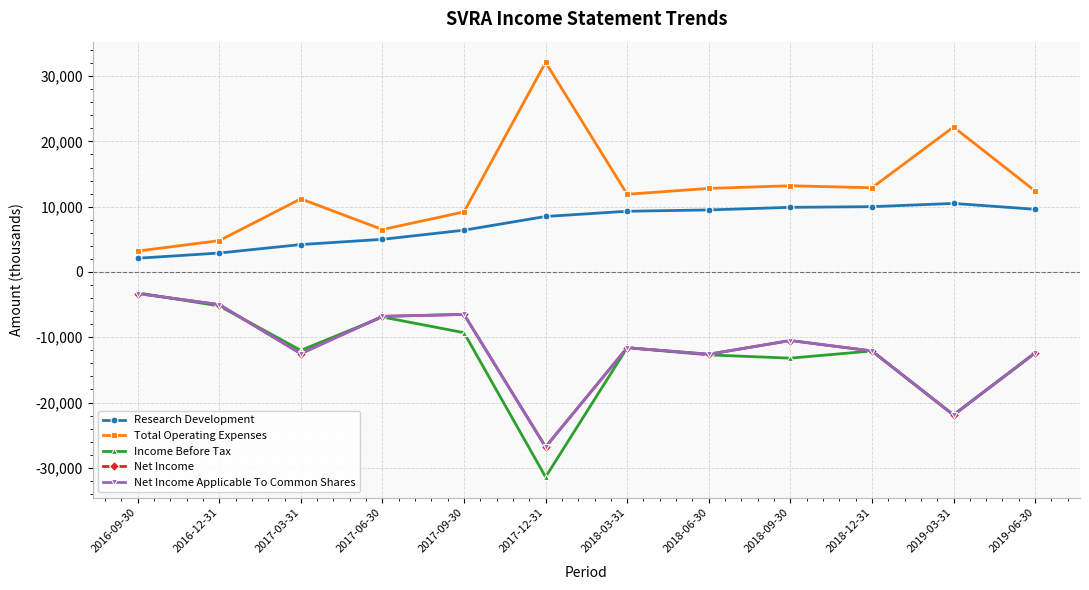

At 2018-09-30, list the series in order from largest to smallest.

Total Operating Expenses, Research Development, Net Income, Net Income Applicable To Common Shares, Income Before Tax